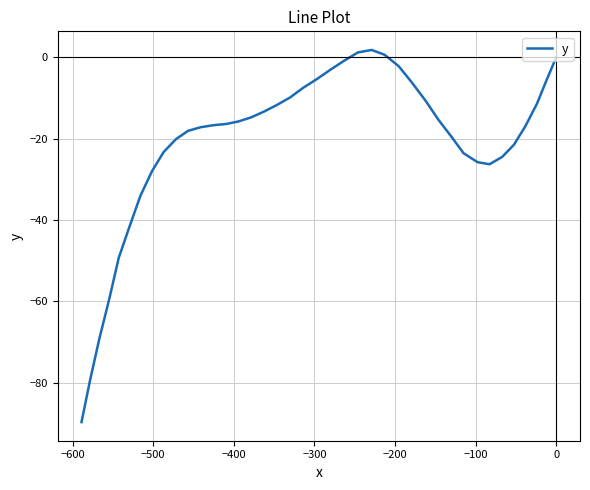

Is this an area chart (filled region under the line)?

No